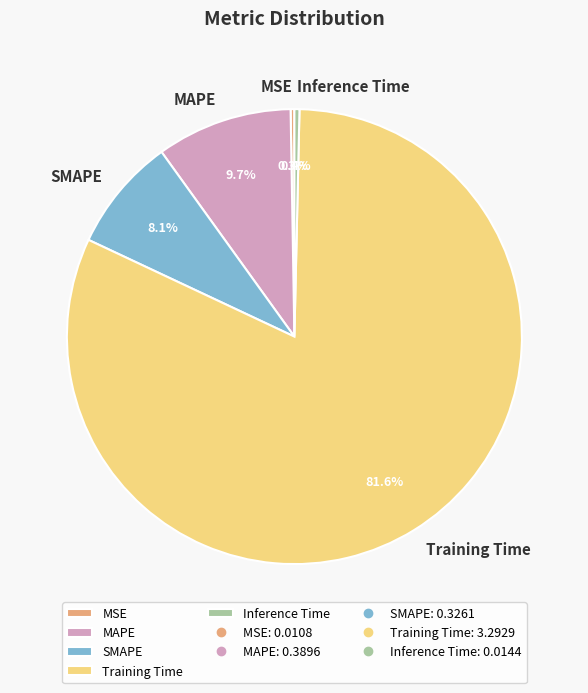

Which category has the biggest portion of the pie?

Training Time